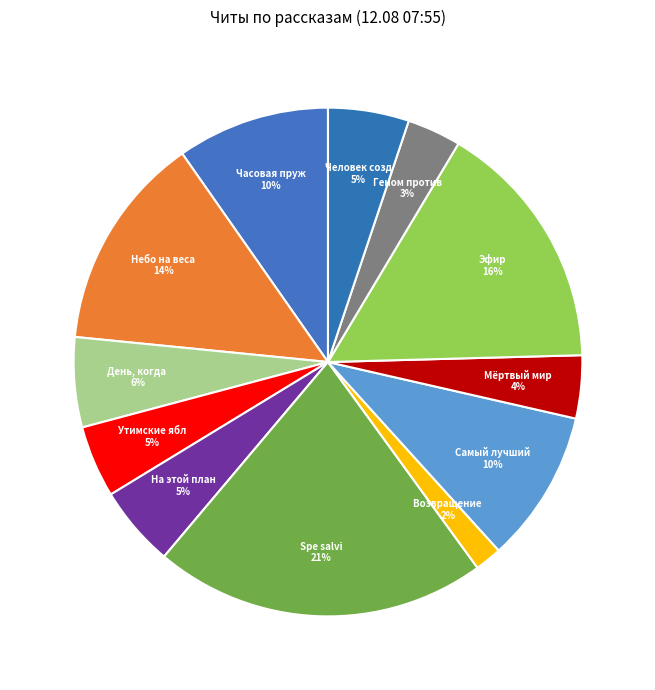

Count the number of slices in the pie.

12